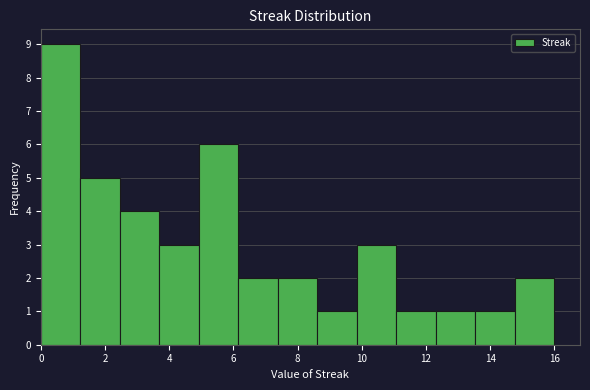

What is the height of the bar covering 9.8 to 11.0 on the x-axis? Neither the bar edges nor the heights are printed on the chart, so give them approximately, as read against the axes.

3